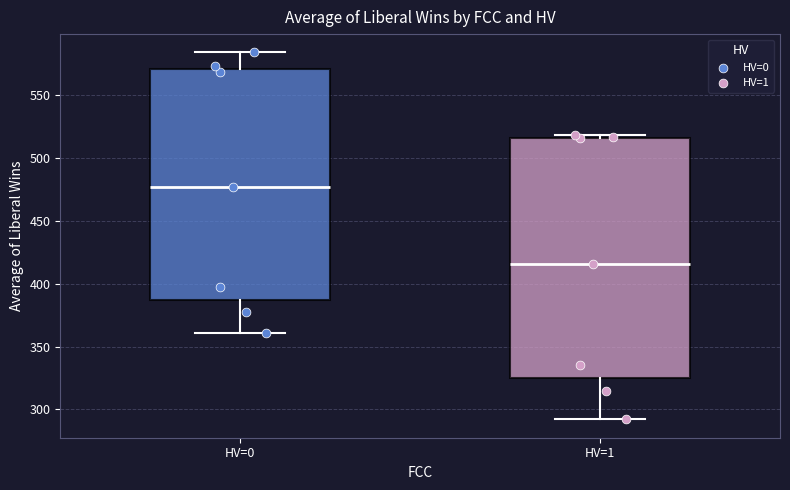

Which box is the tallest, from its lower edge to its upper edge?

HV=1